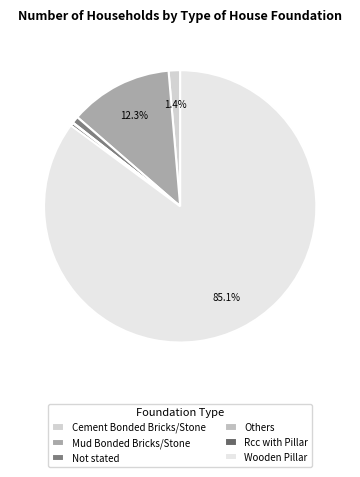

How many segments does this pie chart have?

6